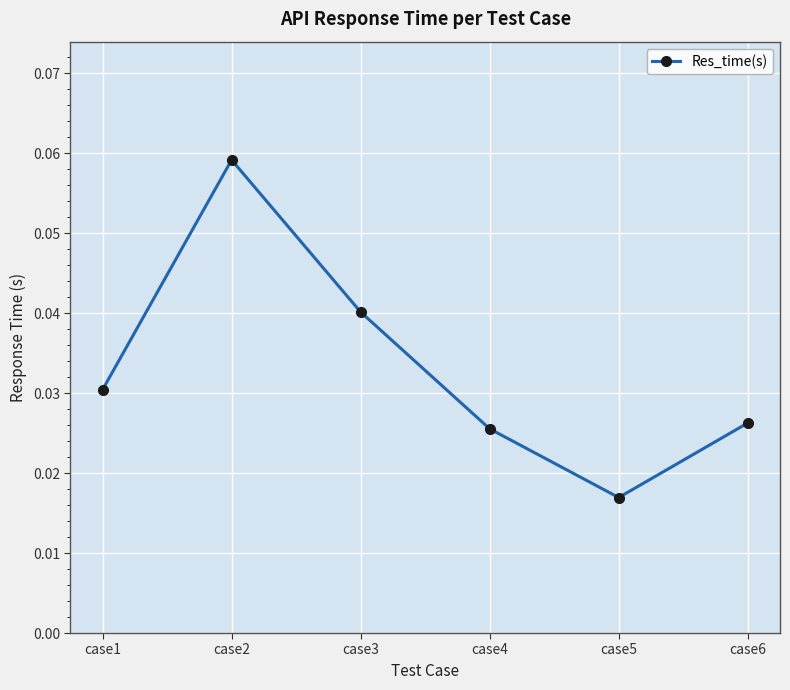

How many lines are shown in the chart?

1